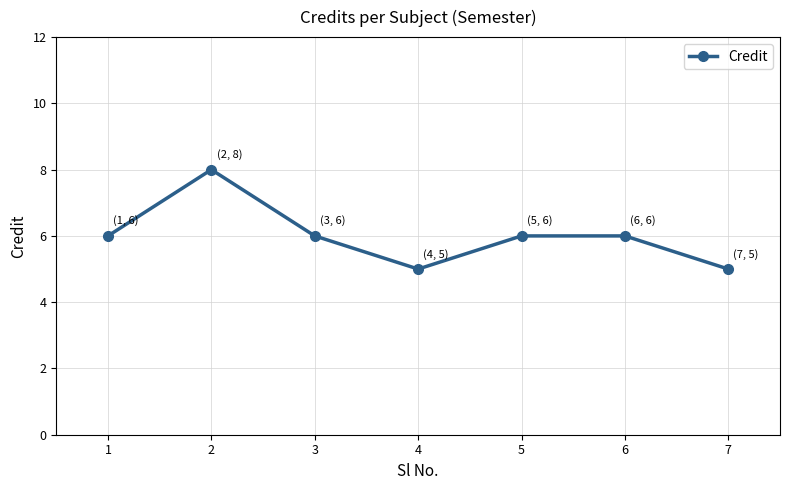

What is the approximate value at 1?

6